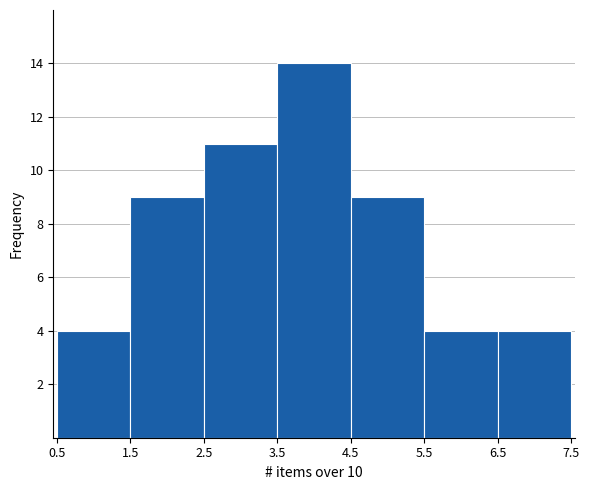

Which range on the x-axis has the tallest bar?

3.5 to 4.5